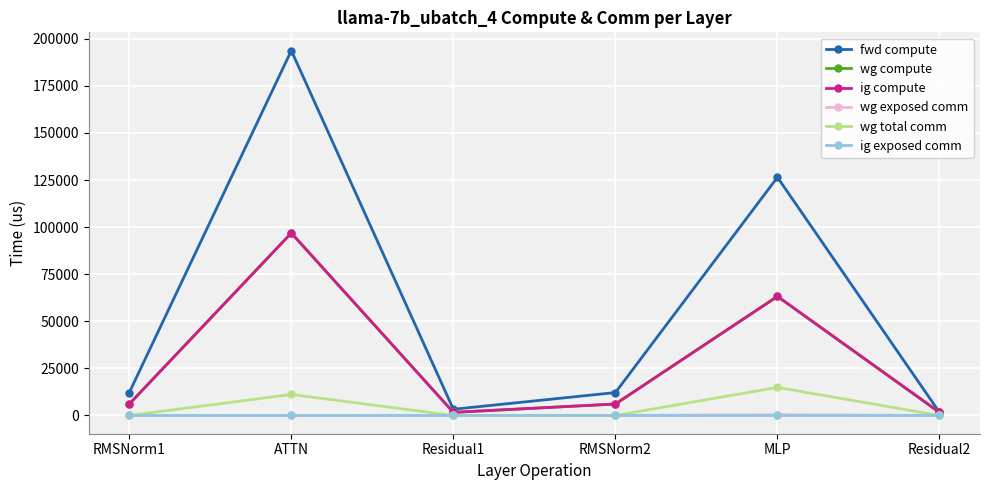

Does the chart have visible grid lines?

Yes